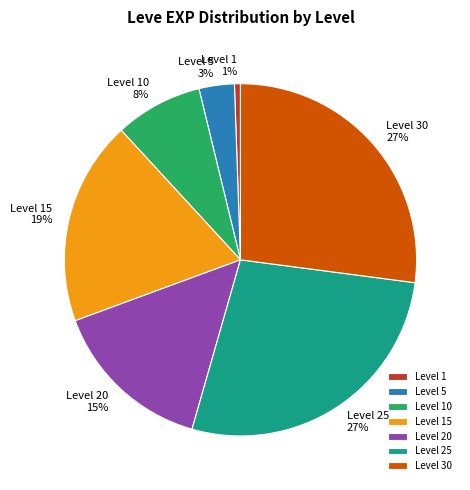

Which has a higher value, Level 30 or Level 20?

Level 30